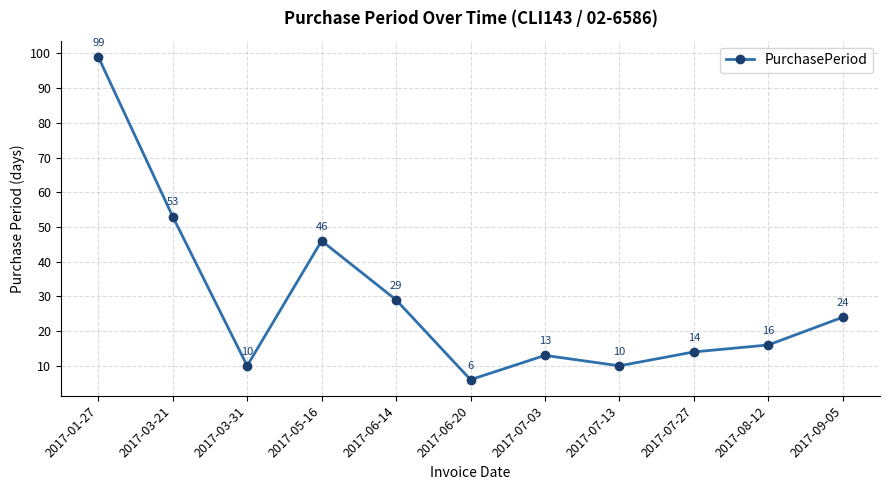

Does the chart have visible grid lines?

Yes